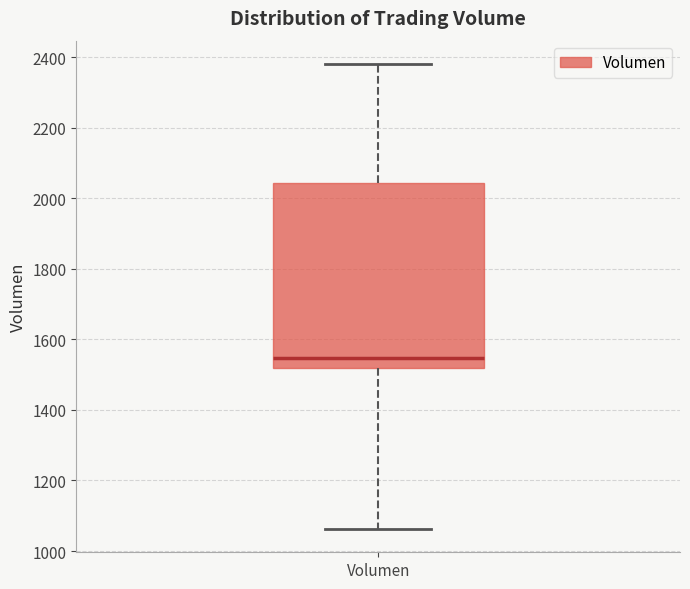

Where does the upper whisker of the box for Volumen end on the y-axis? The values are not printed on the chart, so give them approximately, as read against the axis.

2380